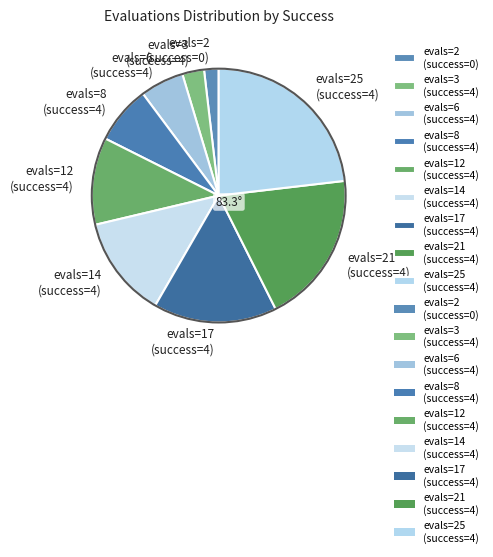

What is the ratio of the value at evals=25 (success=4) to the value at evals=17 (success=4)?

1.5